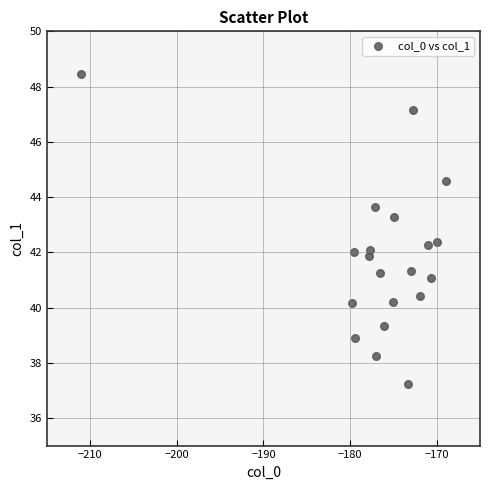

What is the range of X values (max minus min)?

42.2